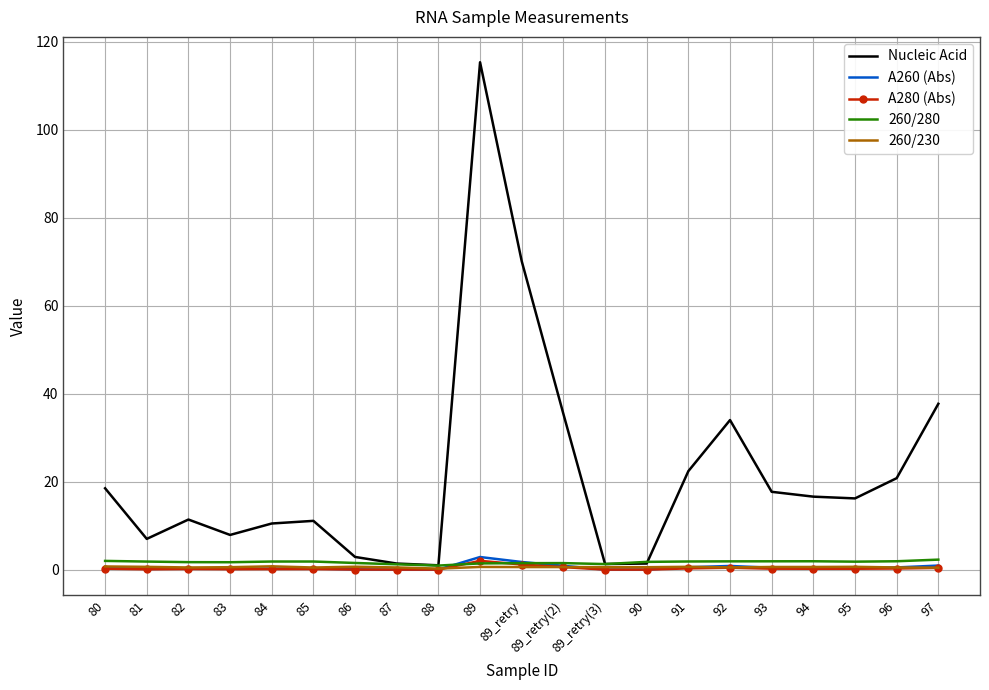

What is the total value across all series at 90?

3.8